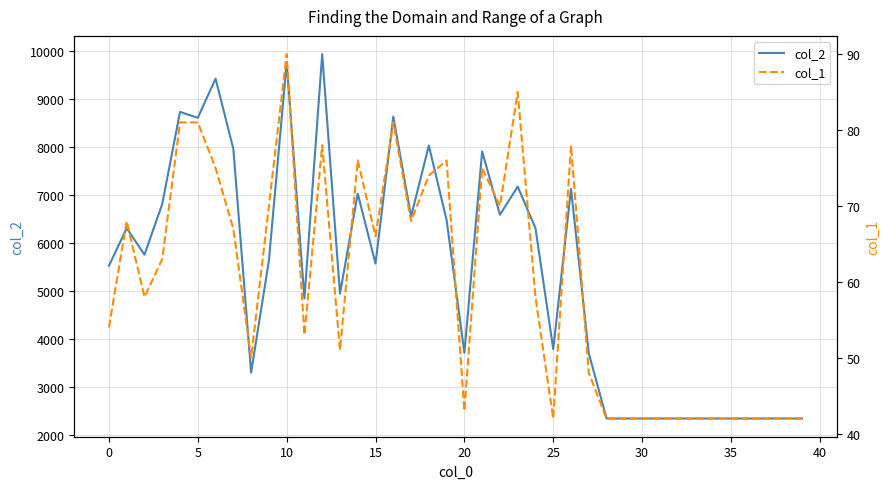

Which series has the widest spread of values?

col_2